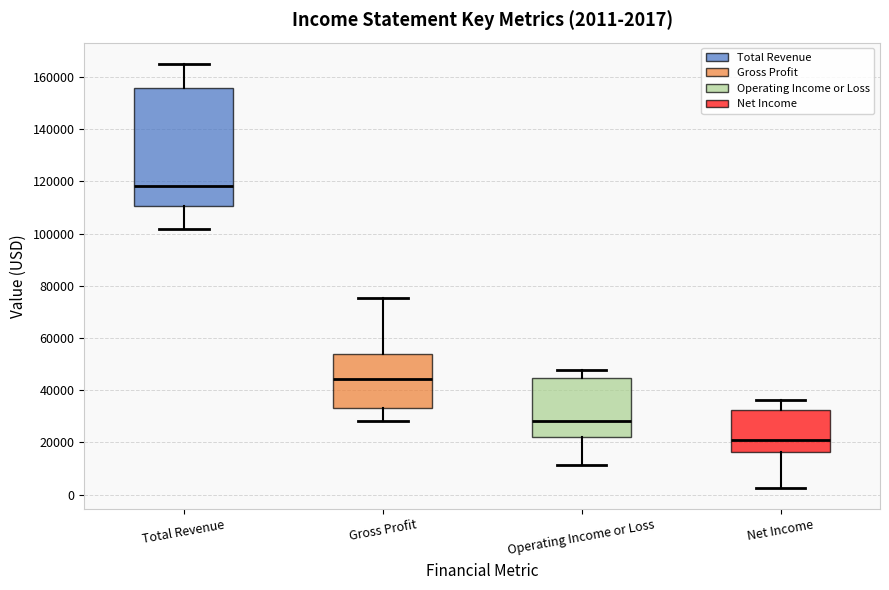

Comparing the boxes themselves (not the whiskers), which one is the tallest?

Total Revenue